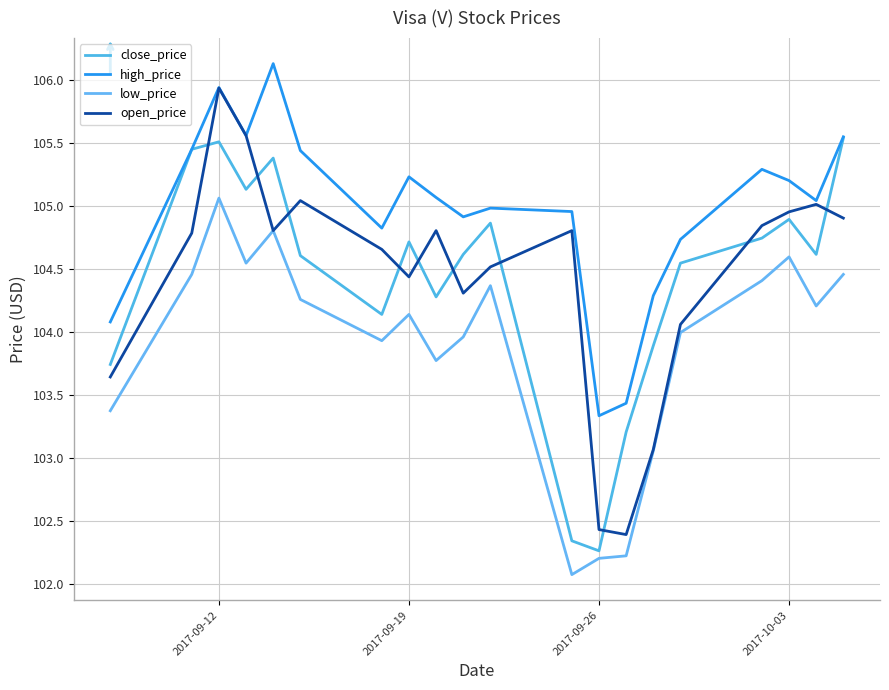

What is the maximum value for low_price?

105.1